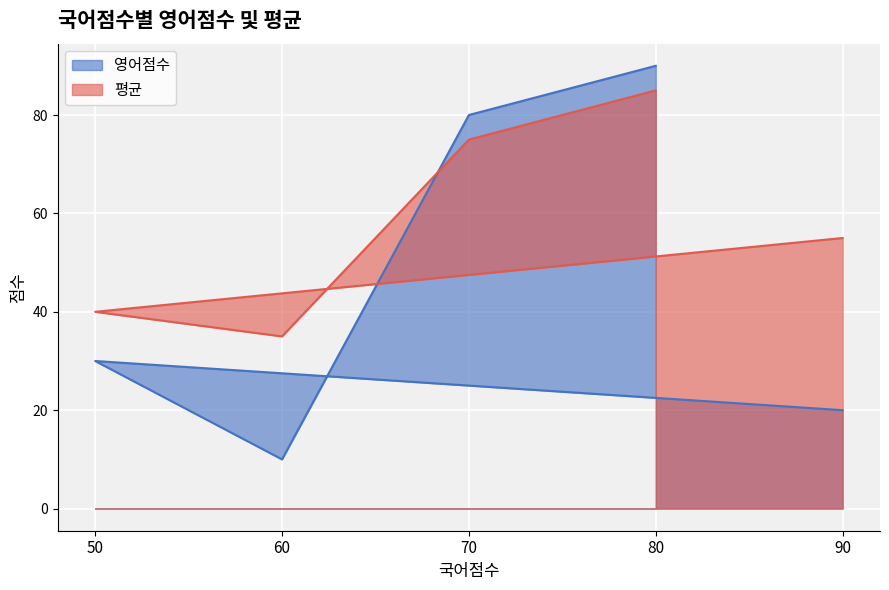

At which category is the sum across all series the highest?

80